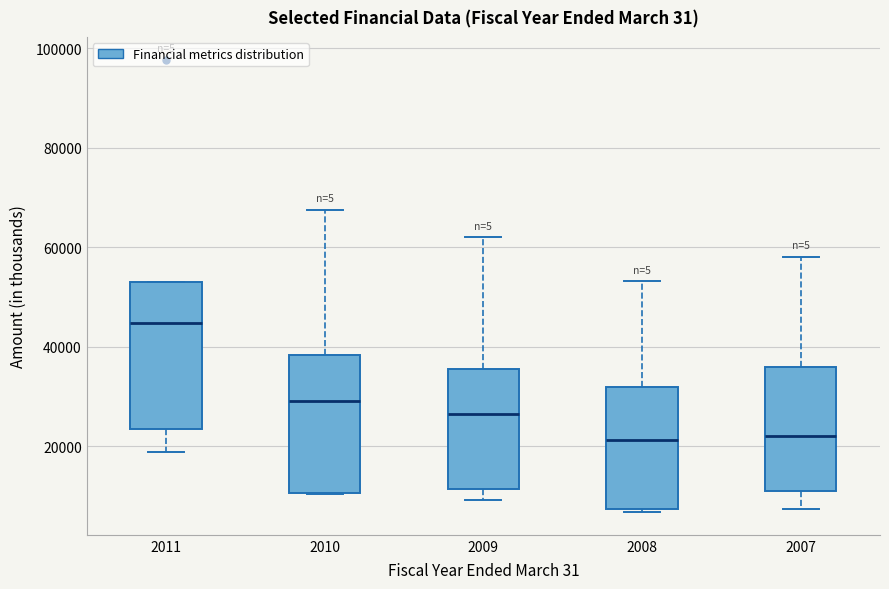

Which box has the highest median line?

2011